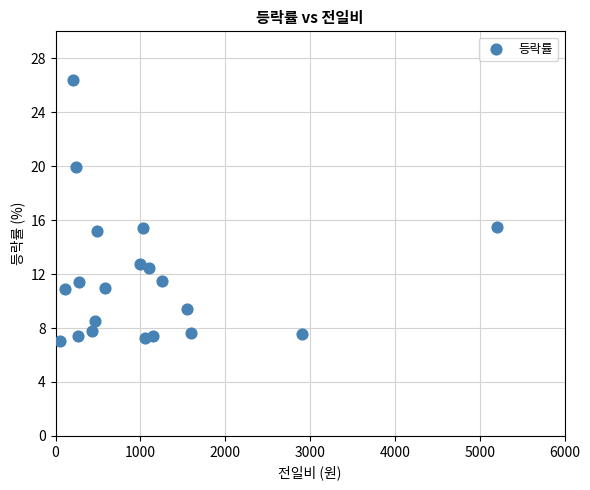

What is the range of Y values (max minus min)?

19.3